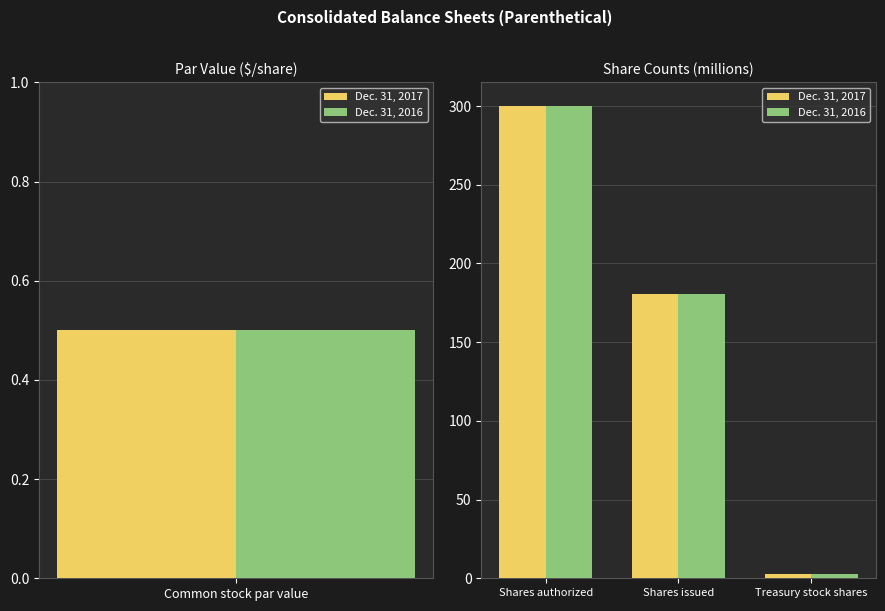

List the series in order of their peak value, highest first.

Dec. 31, 2017, Dec. 31, 2016